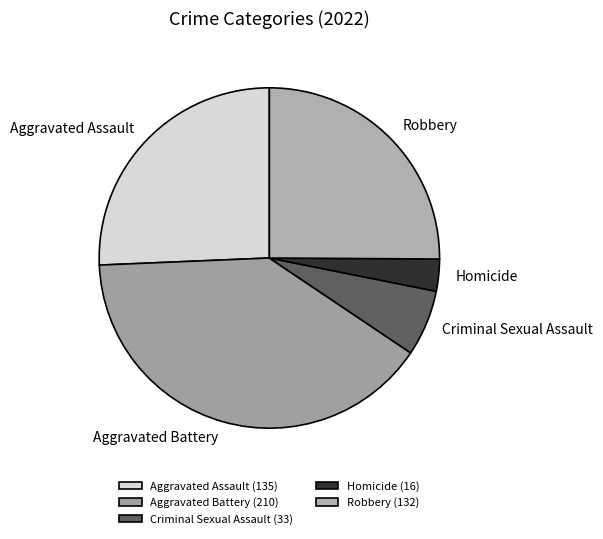

Is the sum of Aggravated Battery and Homicide greater than half?

No